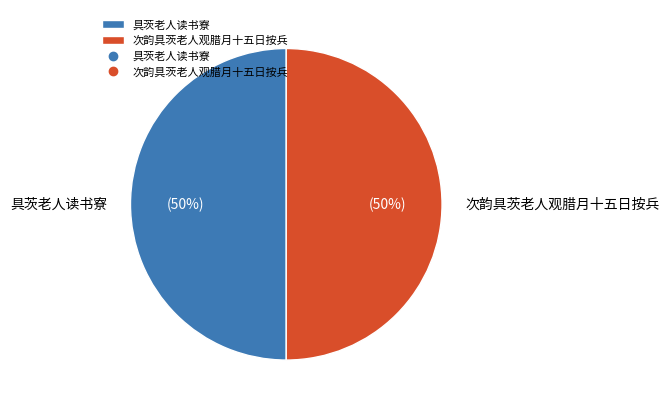

Is the sum of 次韵具茨老人观腊月十五日按兵 and 具茨老人读书寮 greater than half?

Yes